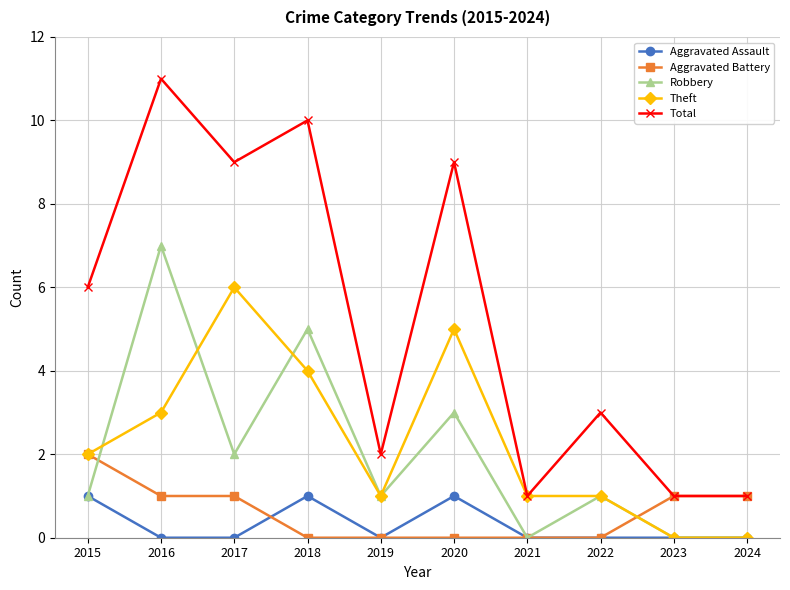

The value of Total at 2018 is 14. True or false?

False